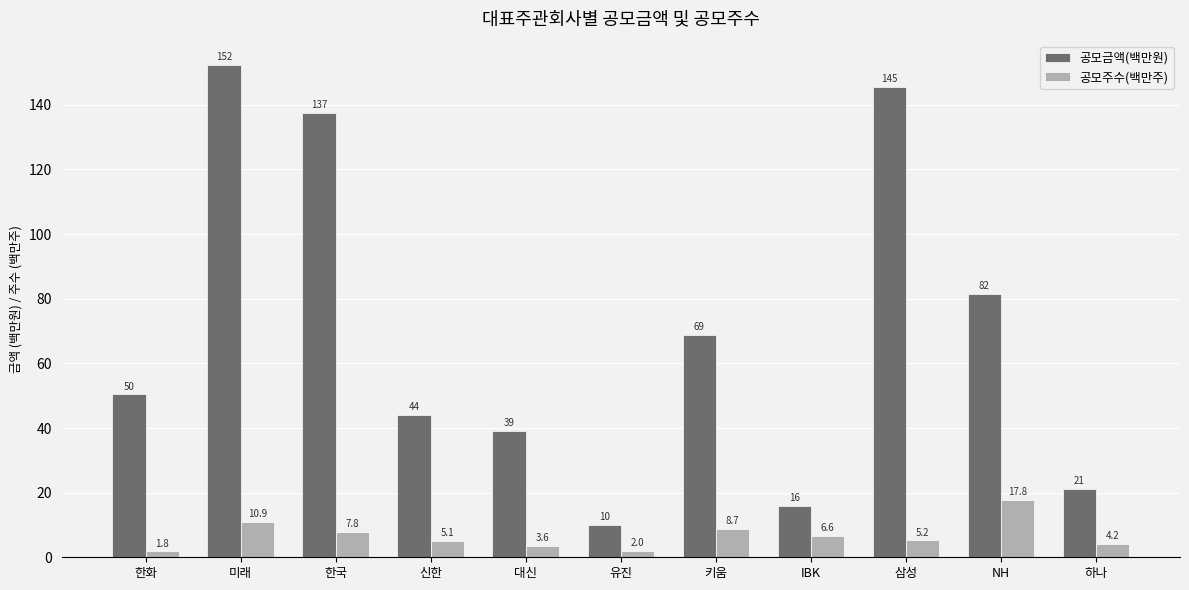

Which category has the lowest value in the 공모금액(백만원) series?

유진